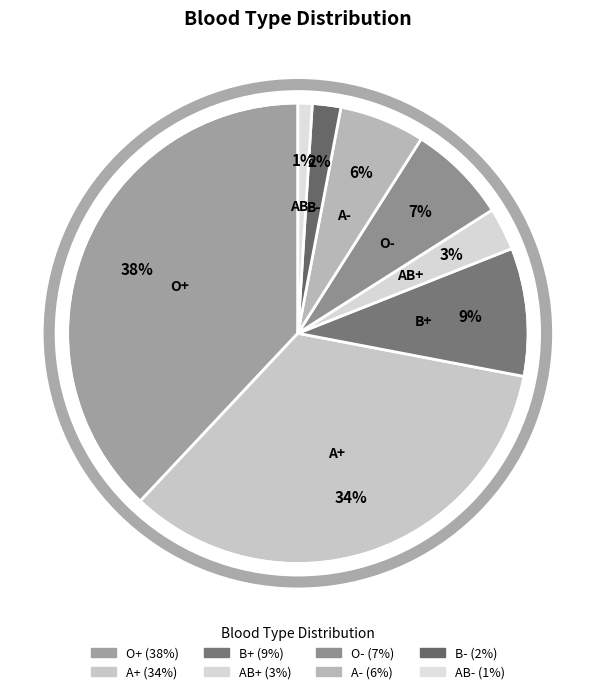

What percentage is the A+ slice, to the nearest percent?

34%